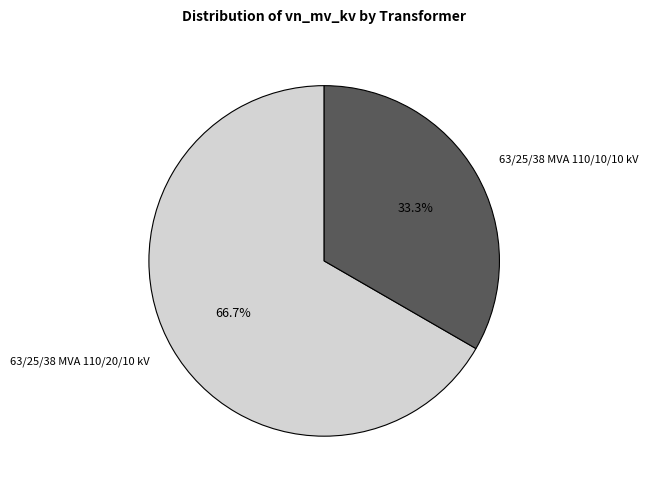

Approximately how many times larger is the value at 63/25/38 MVA 110/20/10 kV compared to 63/25/38 MVA 110/10/10 kV?

2.0